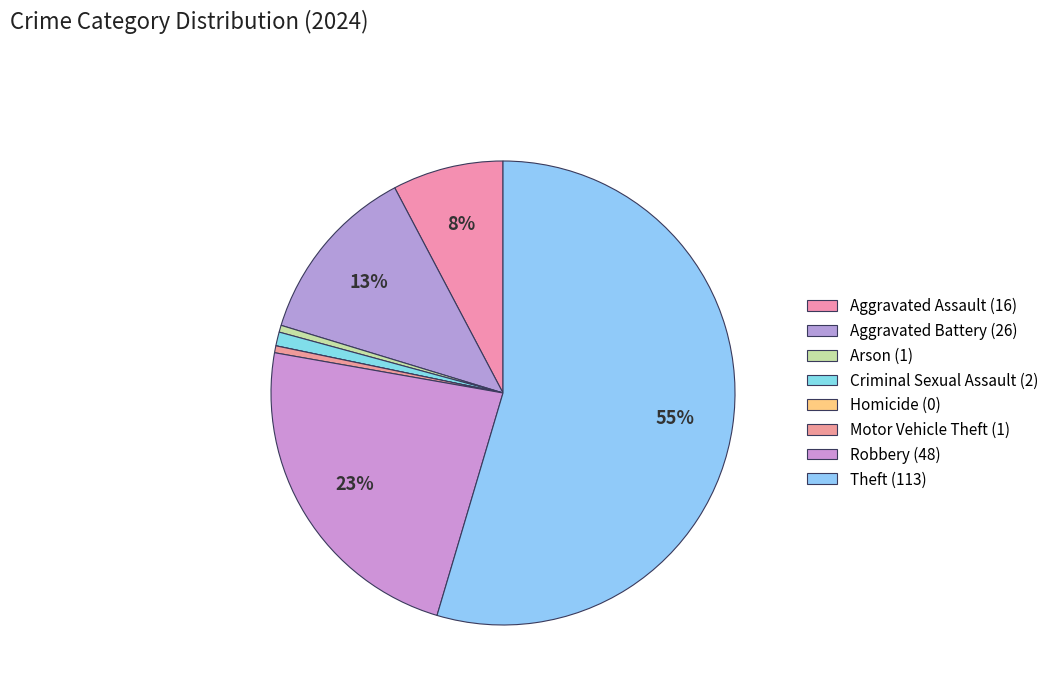

Rank the categories by value from highest to lowest.

Theft, Robbery, Aggravated Battery, Aggravated Assault, Criminal Sexual Assault, Arson, Motor Vehicle Theft, Homicide